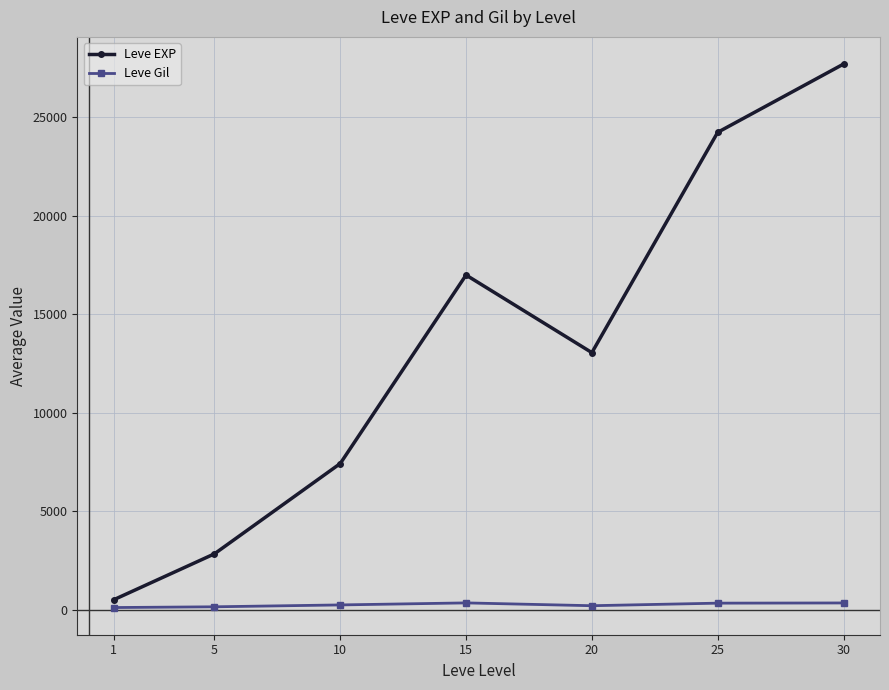

At 25, list the series in order from largest to smallest.

Leve EXP, Leve Gil